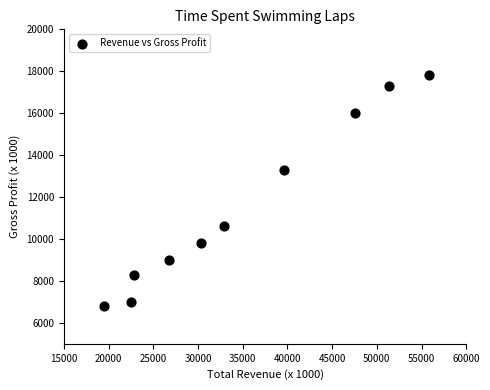

What Y value in the scatter plot is closest to 12300?

13300